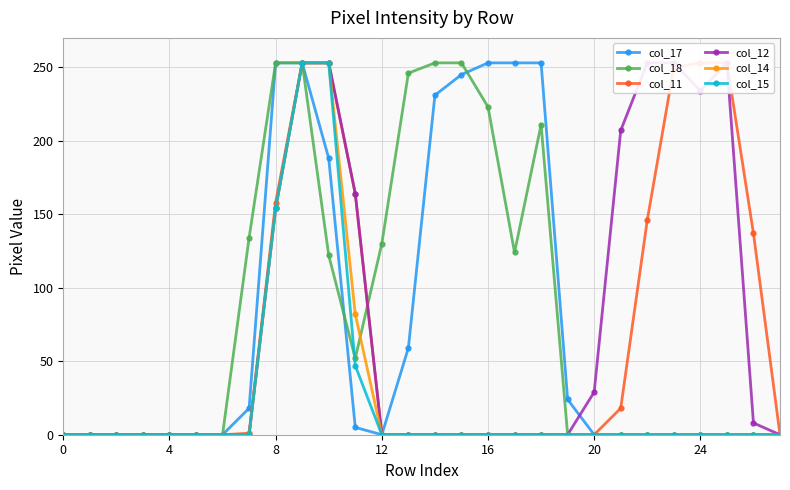

The value of col_12 at 9 is 253. True or false?

True